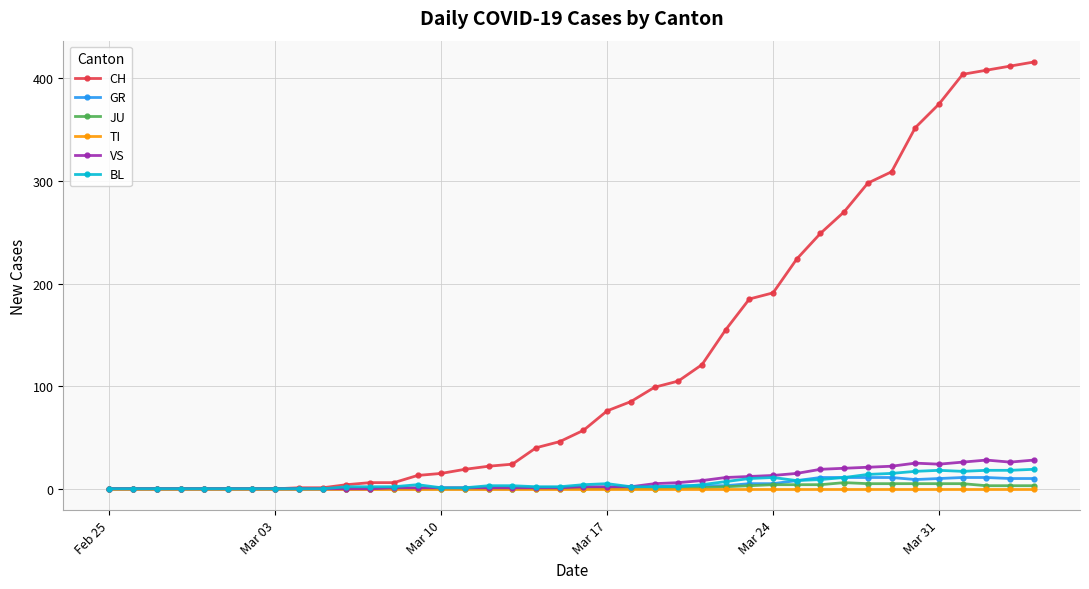

Which series has the widest spread of values?

CH